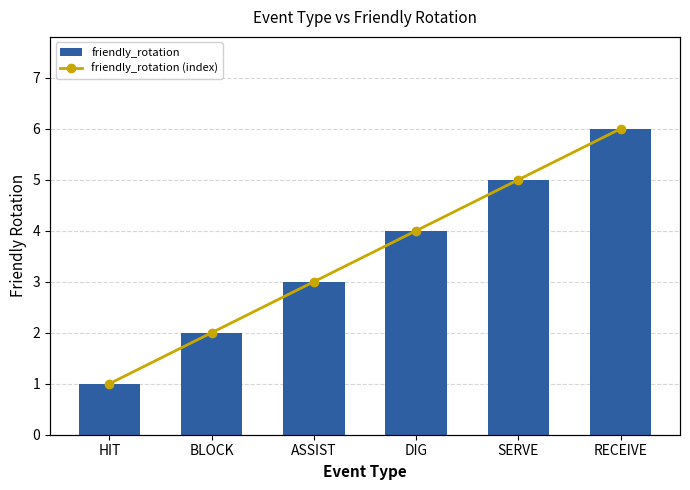

Which series has the largest total across all categories?

friendly_rotation